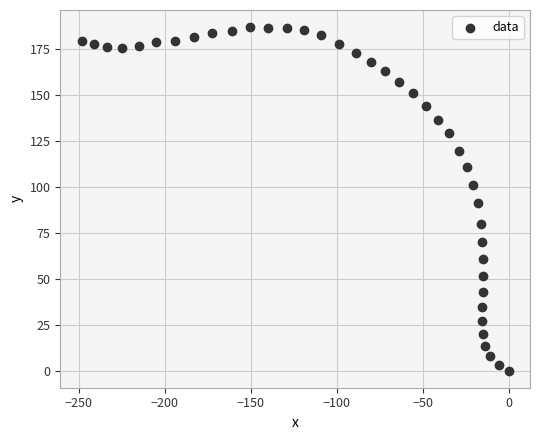

What is the range of Y values (max minus min)?

186.8